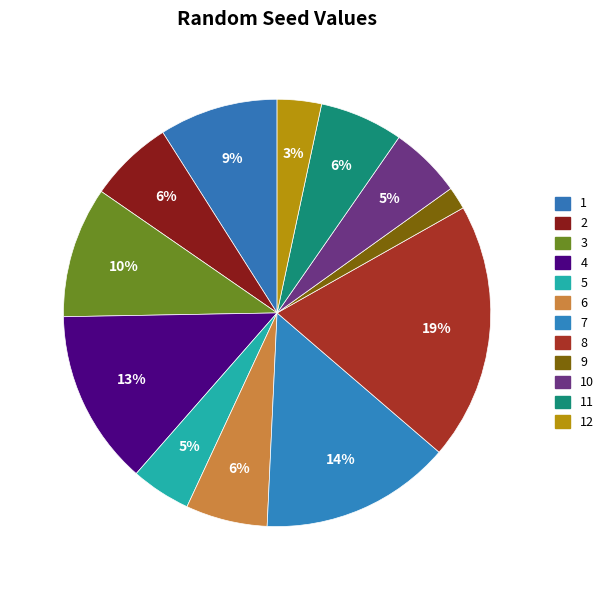

Which has a higher value, 4 or 9?

4